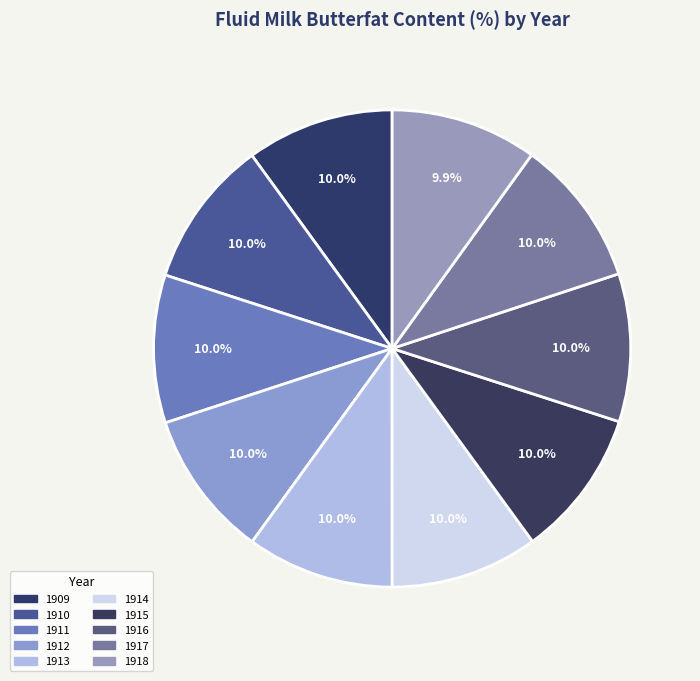

Which has a higher value, 1917 or 1910?

1910